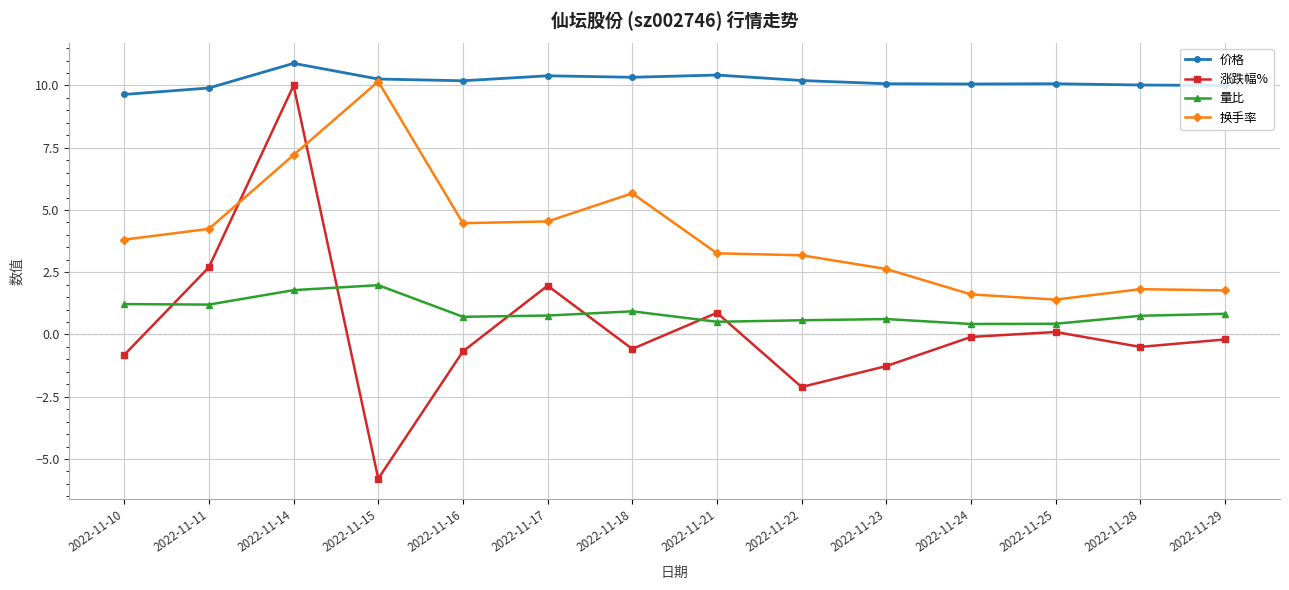

Rank the series at 2022-11-29 from lowest to highest value.

涨跌幅%, 量比, 换手率, 价格